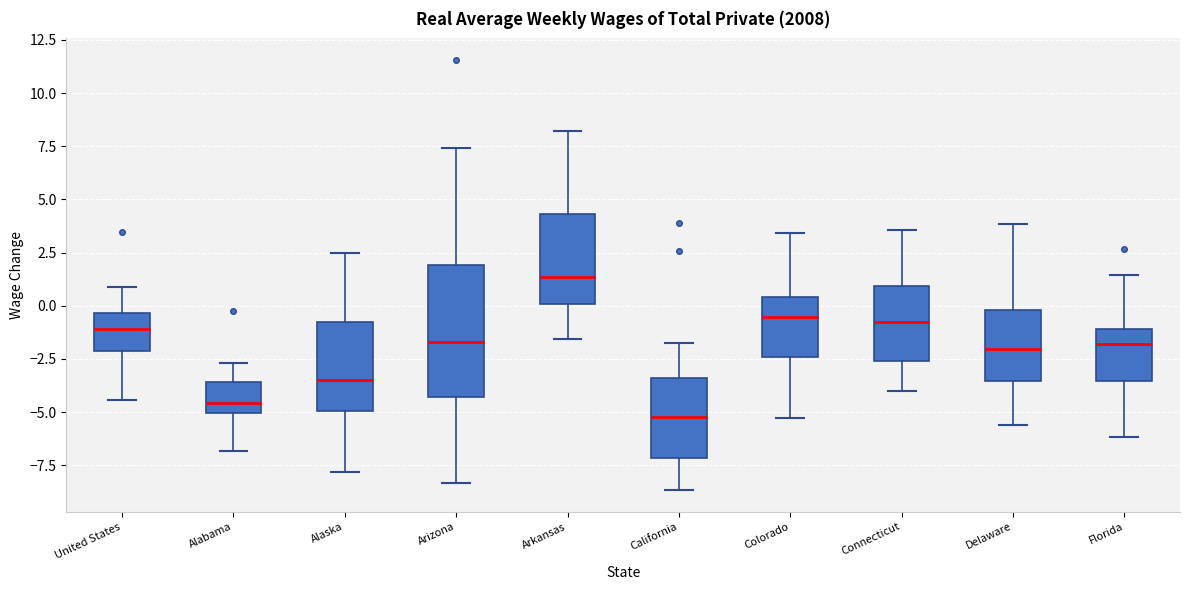

Reading left to right, transcribe this box plot: for each box, give where its median line is, the range the box spans, and where its two whiskers end, as read against the y-axis. The values are not printed on the chart, so give them approximately, as read against the axis.

United States: median -1.0, box -2.0 to -0.5, whiskers -4.5 to 1.0
Alabama: median -4.5, box -5.0 to -3.5, whiskers -7.0 to -2.5
Alaska: median -3.5, box -5.0 to -0.5, whiskers -8.0 to 2.5
Arizona: median -1.5, box -4.5 to 2.0, whiskers -8.5 to 7.5
Arkansas: median 1.5, box 0.0 to 4.5, whiskers -1.5 to 8.0
California: median -5.0, box -7.0 to -3.5, whiskers -8.5 to -2.0
Colorado: median -0.5, box -2.5 to 0.5, whiskers -5.5 to 3.5
Connecticut: median -0.5, box -2.5 to 1.0, whiskers -4.0 to 3.5
Delaware: median -2.0, box -3.5 to 0.0, whiskers -5.5 to 4.0
Florida: median -2.0, box -3.5 to -1.0, whiskers -6.0 to 1.5